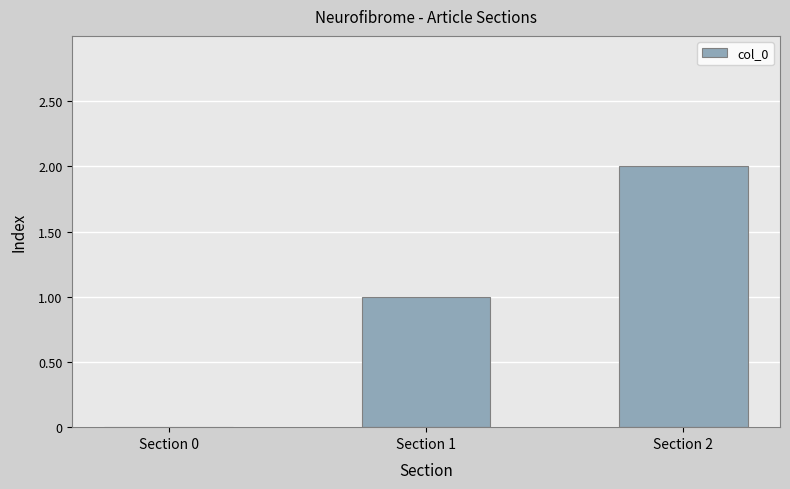

What is the sum of all values?

3